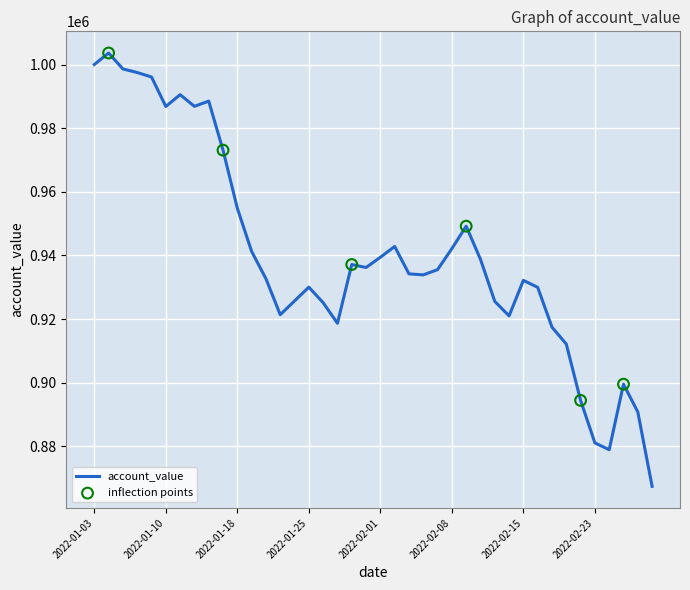

What is the difference between the maximum and minimum values?

136206.8